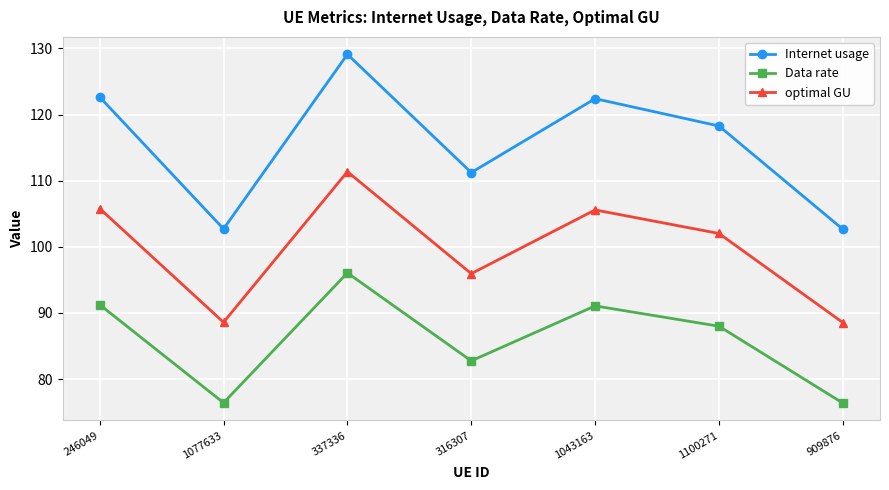

List the series in order of their peak value, lowest first.

Data rate, optimal GU, Internet usage